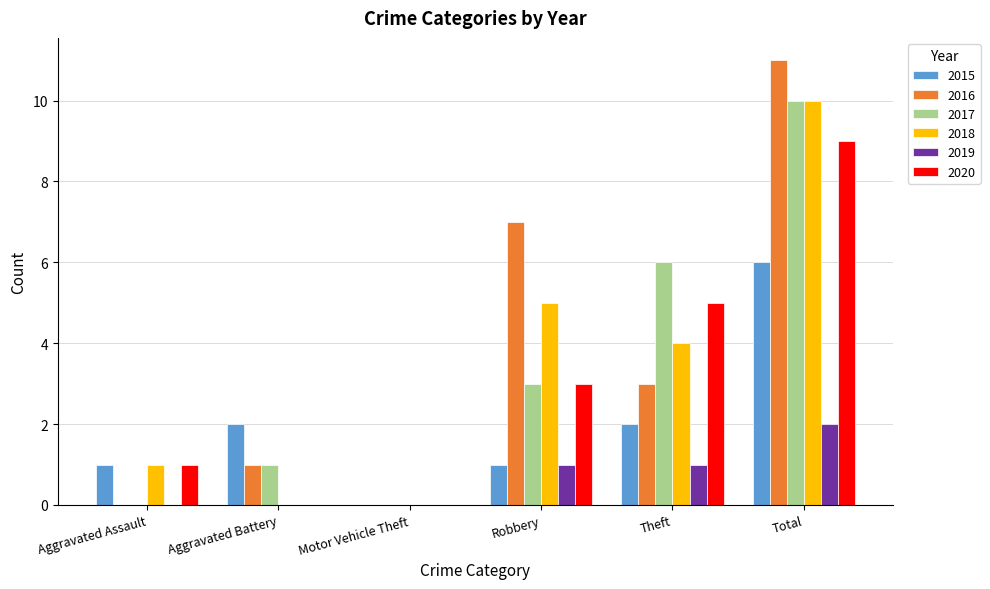

Reading left to right, transcribe all the data shown in this chart.

2015: 1	2	0	1	2	6
2016: 0	1	0	7	3	11
2017: 0	1	0	3	6	10
2018: 1	0	0	5	4	10
2019: 0	0	0	1	1	2
2020: 1	0	0	3	5	9